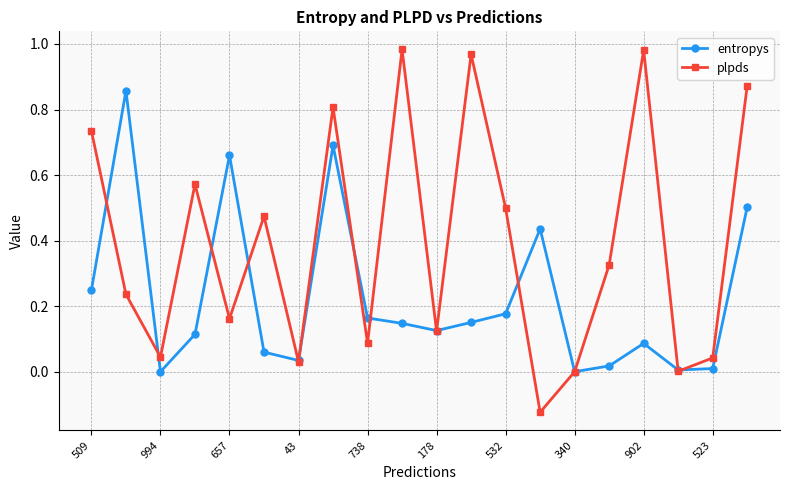

Rank the series by their average value, from lowest to highest.

entropys, plpds